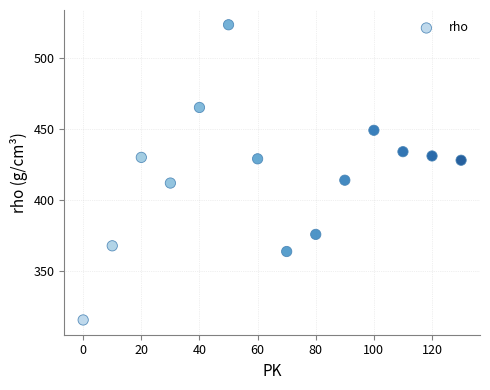

What is the range of X values (max minus min)?

130